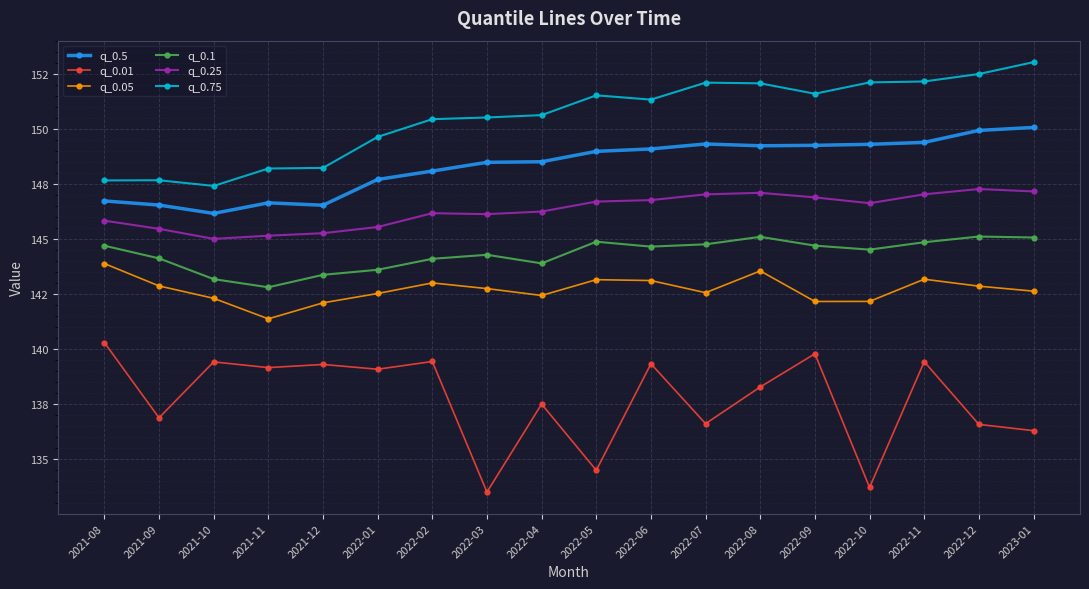

Between 2022-02 and 2022-11, which series saw the biggest shift?

q_0.75